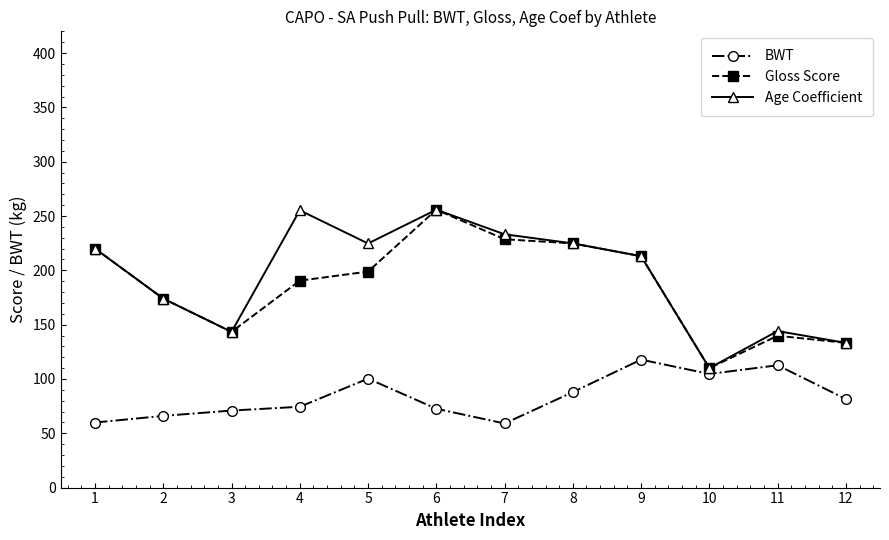

Is the value of BWT at 3 greater than the value of Age Coefficient at 11?

No